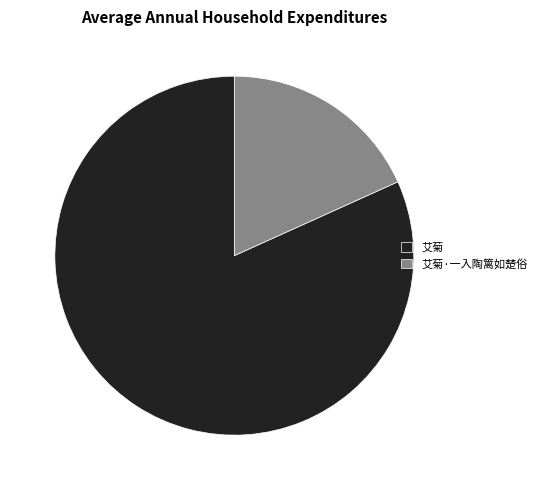

Rank the categories by value from highest to lowest.

艾菊, 艾菊·一入陶篱如楚俗